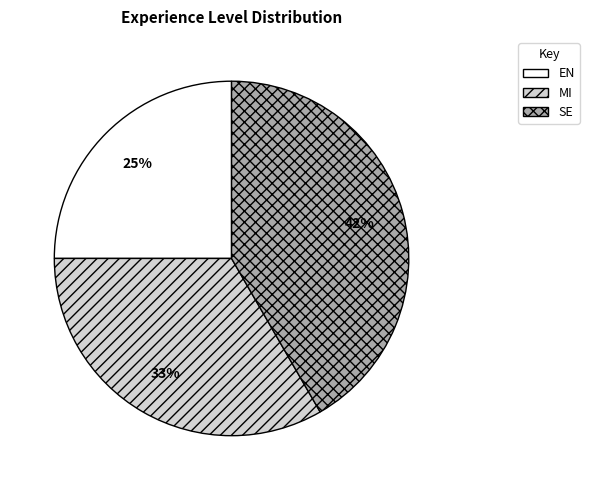

Does SE account for over 50% of the chart?

No